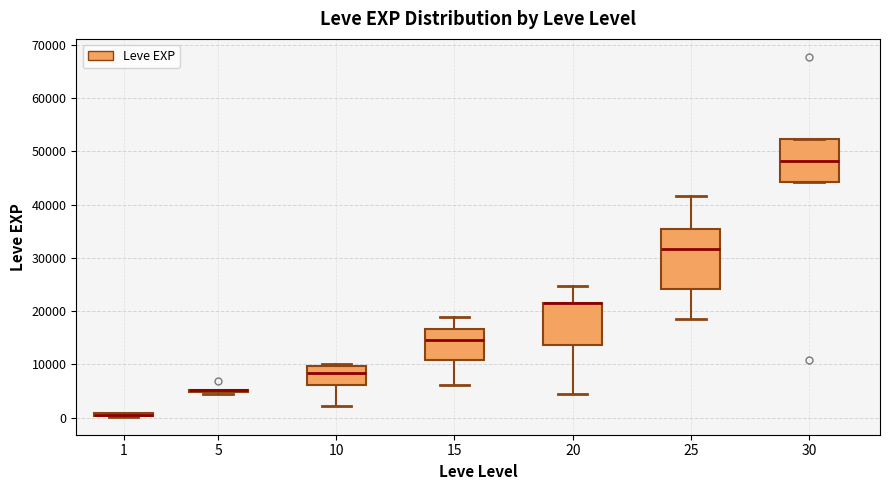

Comparing the boxes themselves (not the whiskers), which one is the tallest?

25